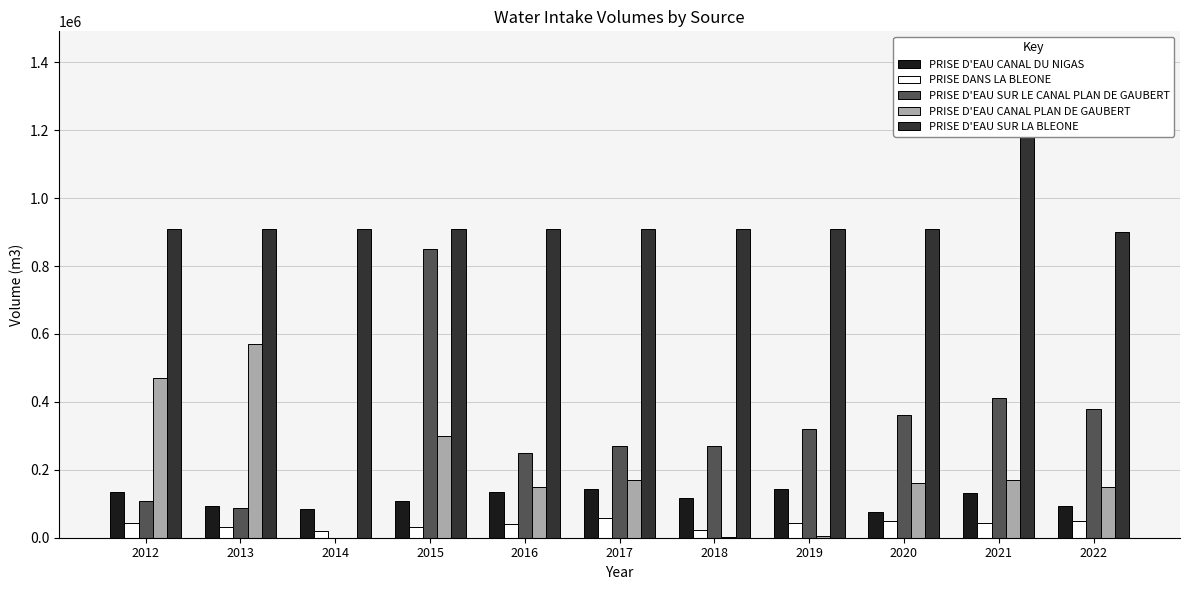

Which series changed the most between 2012 and 2016?

PRISE D'EAU CANAL PLAN DE GAUBERT